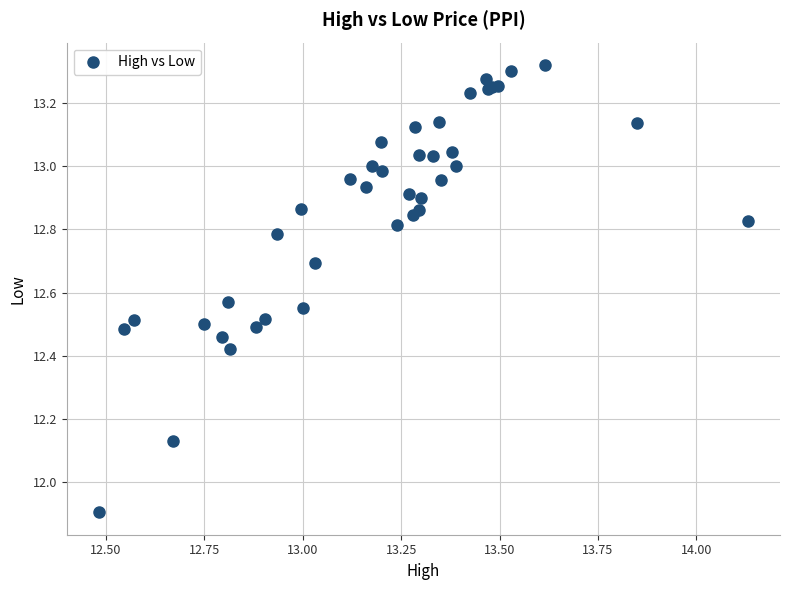

What Y value in the scatter plot is closest to 12?

11.9